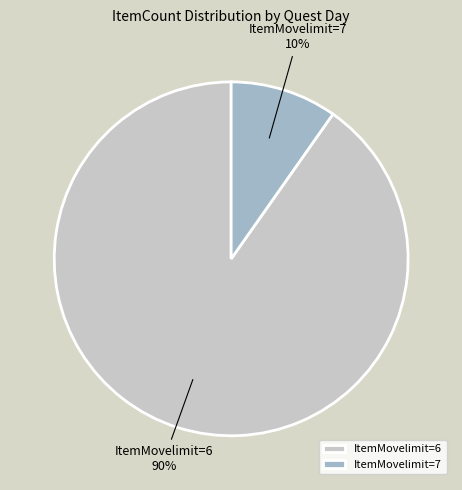

To the nearest percent, what percentage of the pie is ItemMovelimit=6?

90%